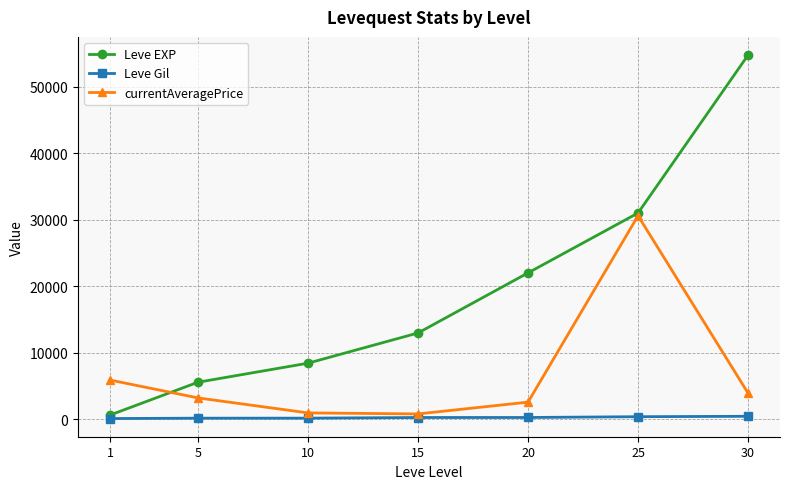

How many data points in Leve Gil are less than 268?

3